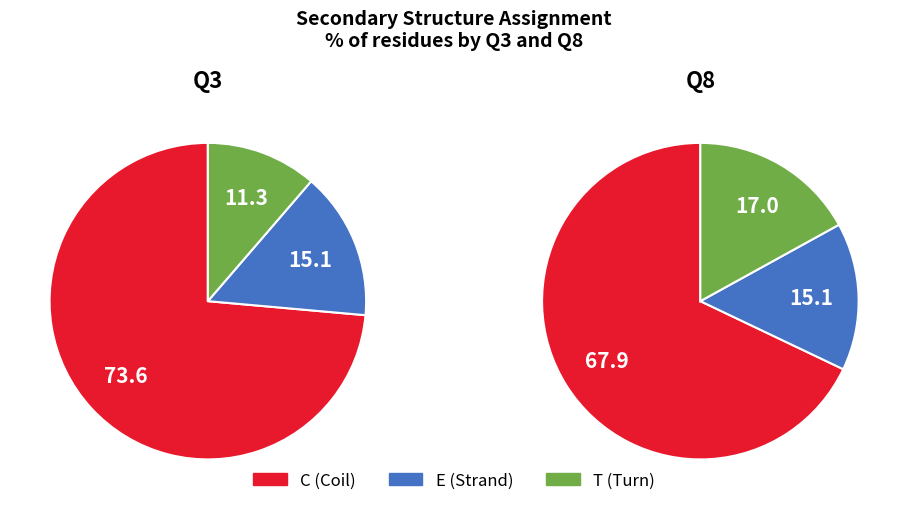

What is the majority slice?

C